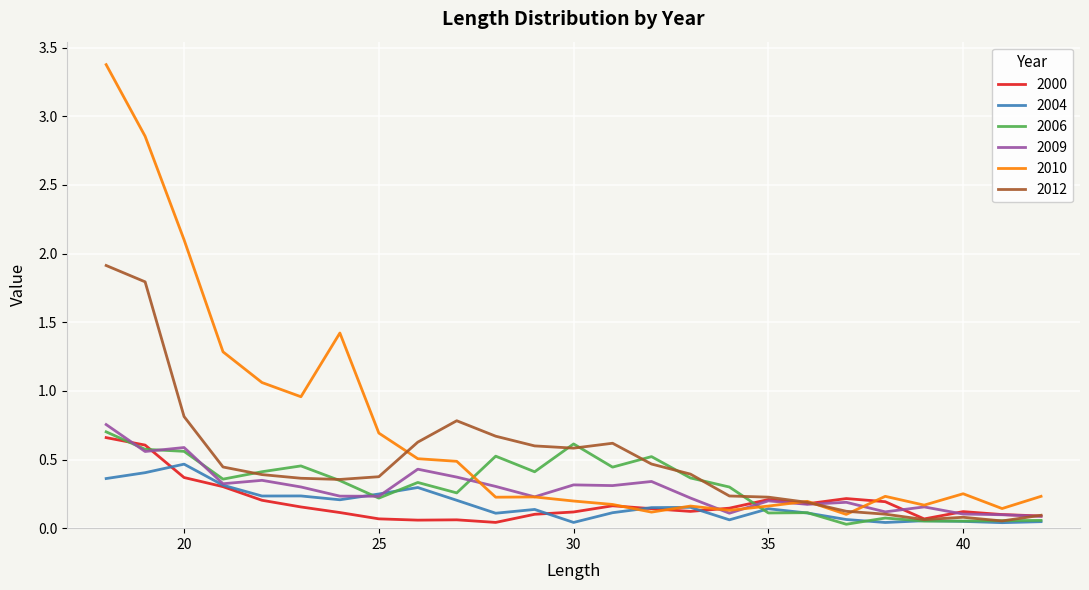

What is the maximum value shown in the chart?

3.4